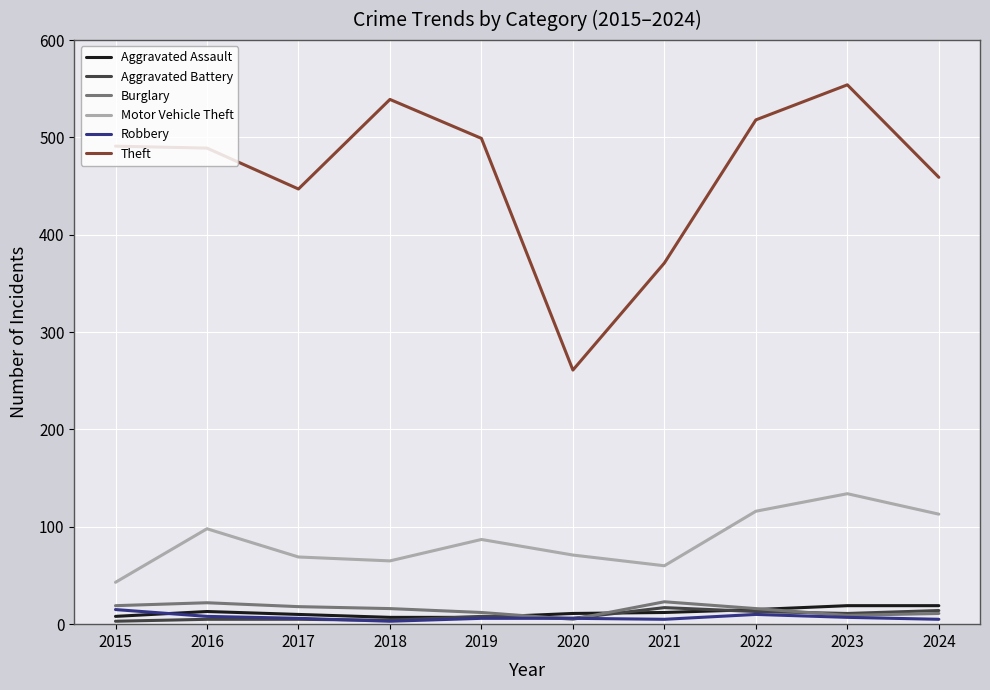

Which series has the largest total across all categories?

Theft